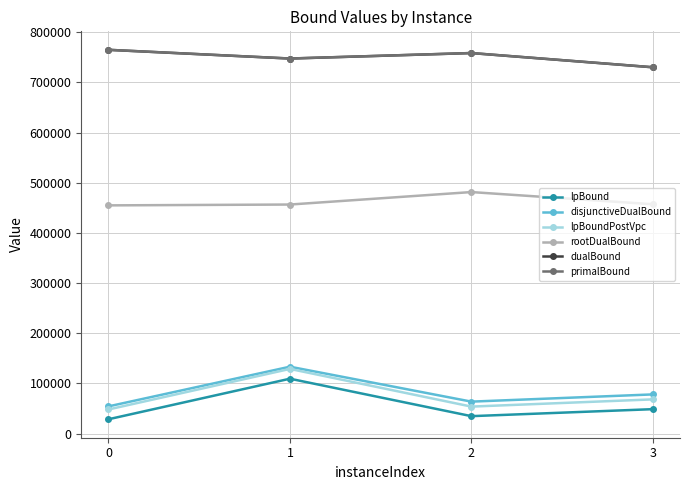

What is the minimum value shown in the chart?

28694.0